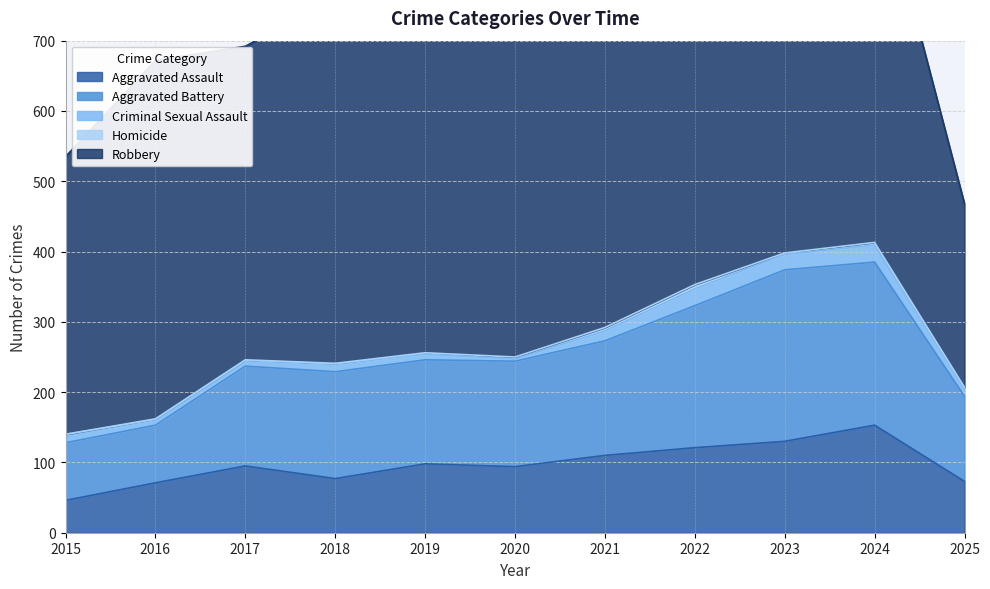

Where is the first local maximum for Aggravated Battery?

2018